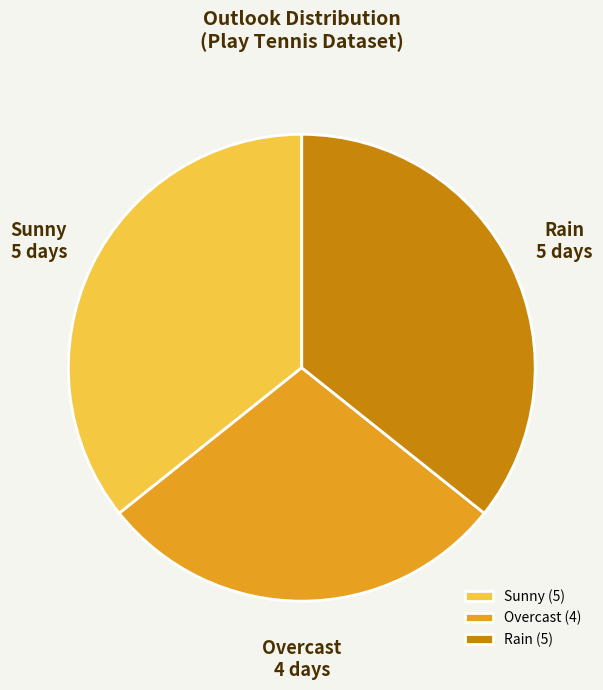

Is there any slice that represents more than half of the pie?

No